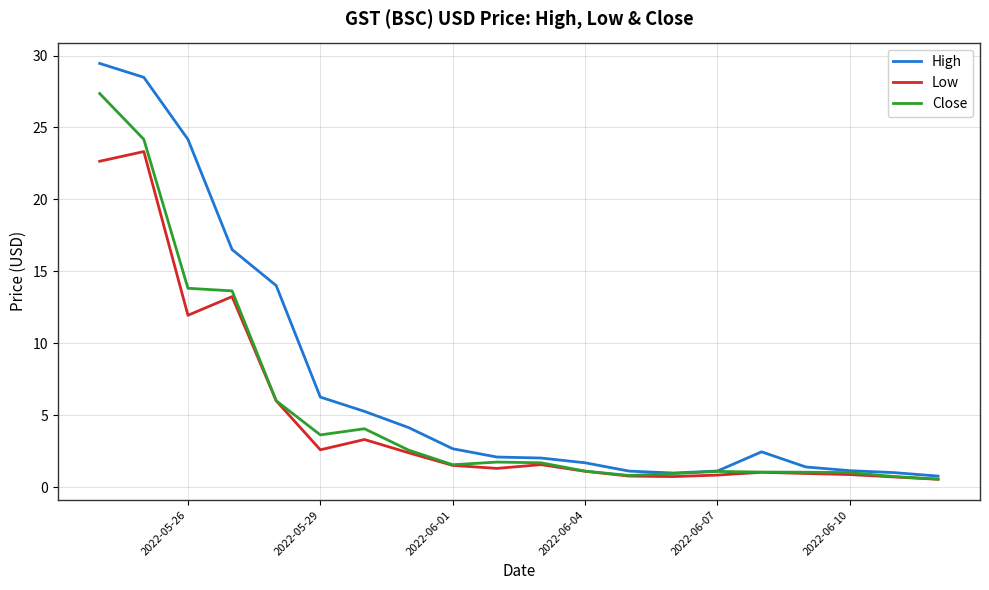

Which series has the largest total across all categories?

High